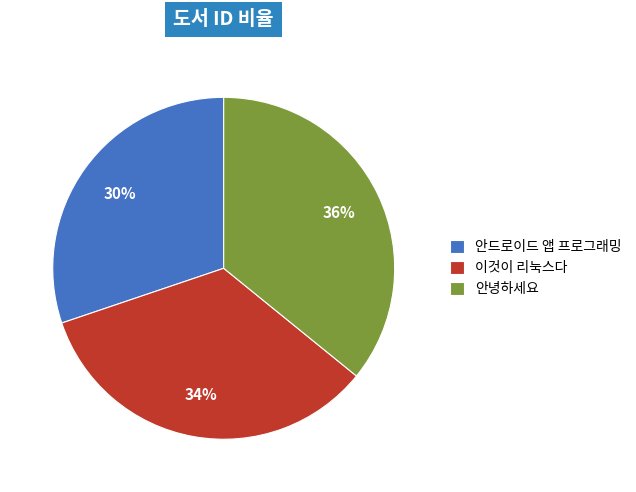

To the nearest percent, what is the difference between the 이것이 리눅스다 and 안드로이드 앱 프로그래밍 slice percentages?

4%